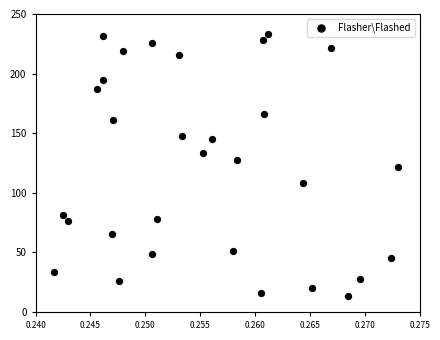

What is the range of Y values (max minus min)?

219.8